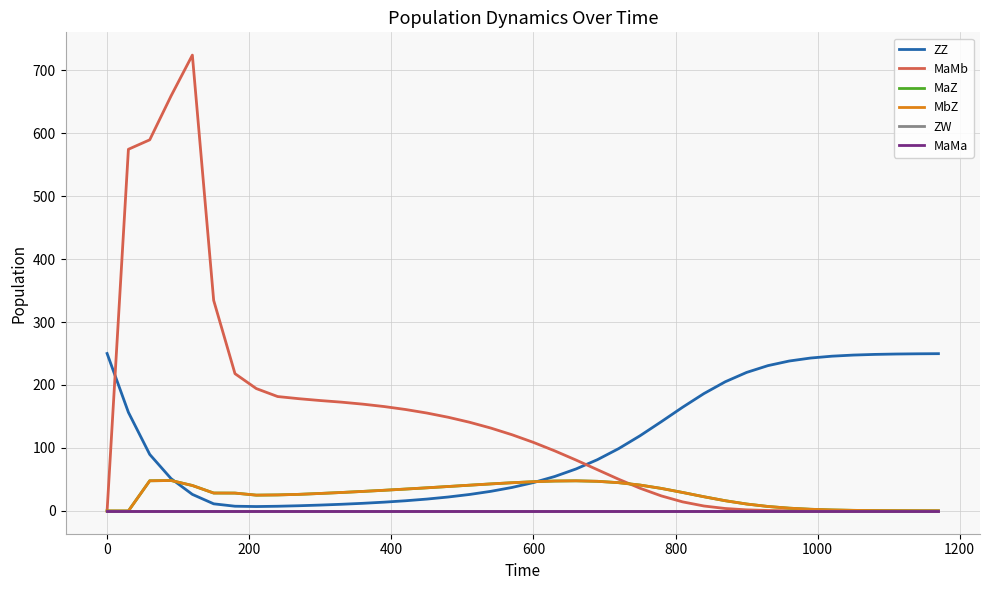

True or false: MaZ and MbZ cross at least once.

False